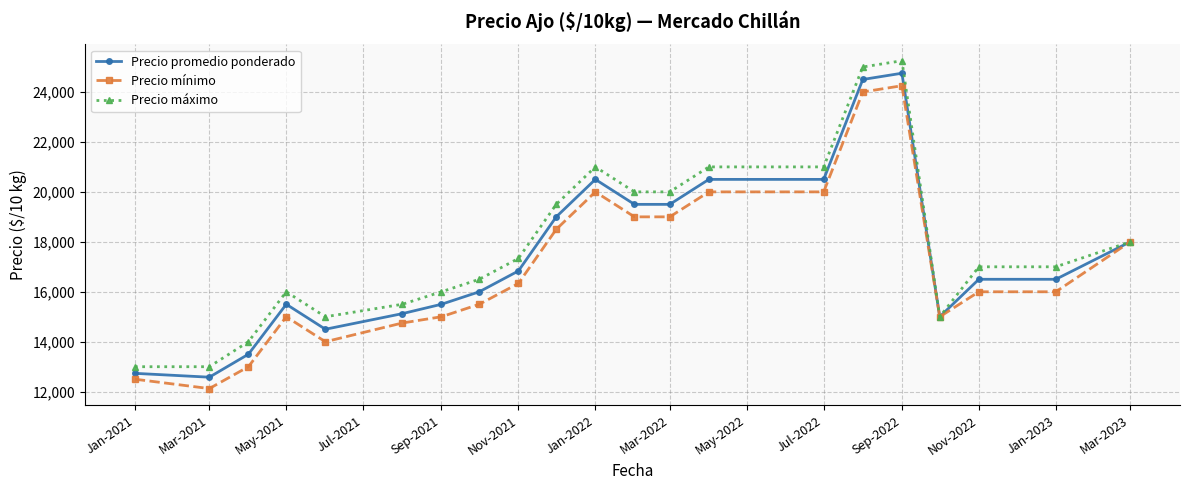

How many lines are shown in the chart?

3